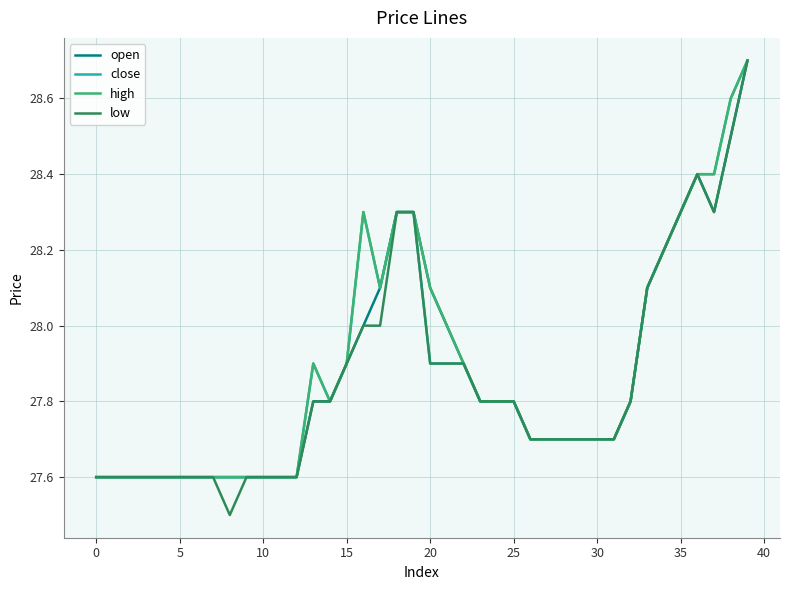

Which series has the largest range (max minus min)?

low